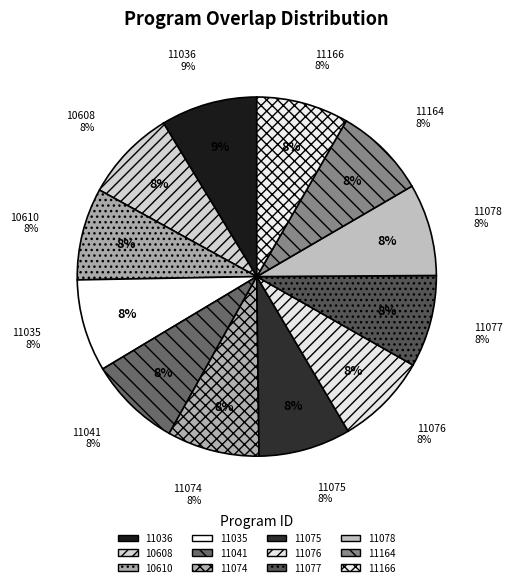

To the nearest percent, what percentage of the pie is 10608?

8%